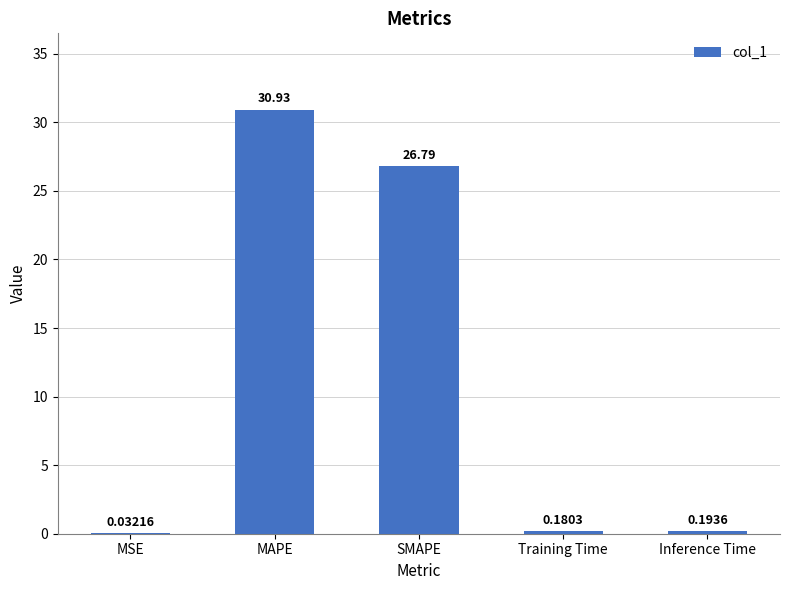

Which category has the highest value across all series?

MAPE